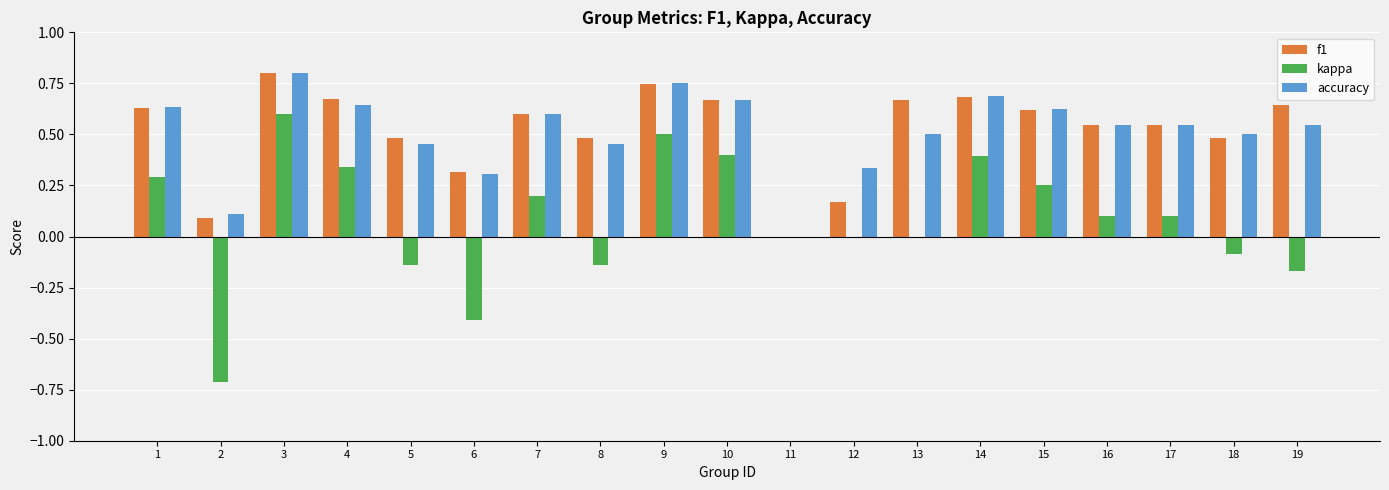

Between 10 and 18, which series saw the biggest shift?

kappa